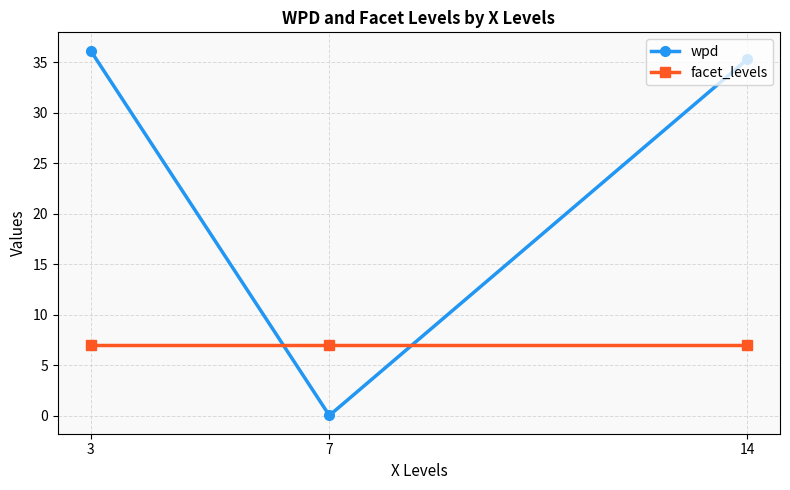

What is the spread (max minus min) of values at 14?

28.3